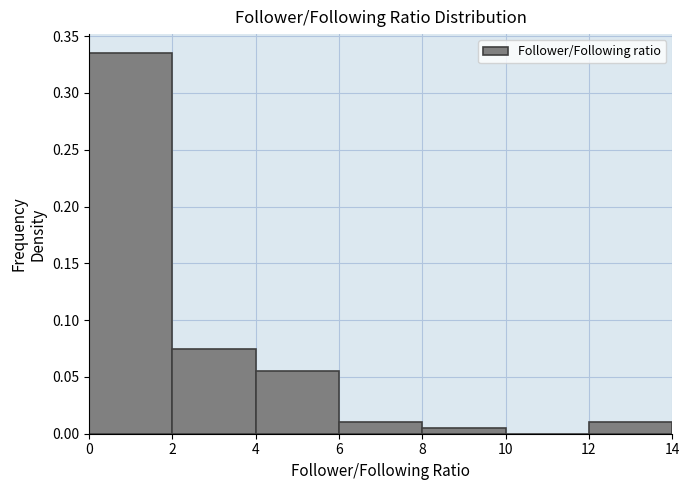

How tall is the bar that spans 0 to 2 on the x-axis? The values are not printed on the chart, so give them approximately, as read against the axis.

0.335